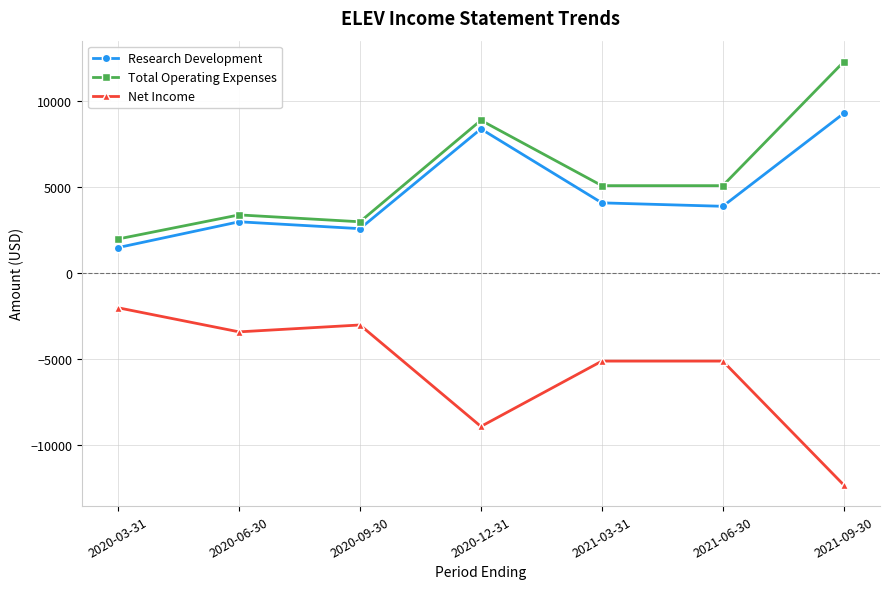

What is the difference between the highest and lowest values at 2021-06-30?

10200